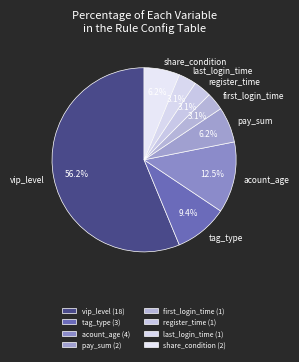

To the nearest percent, what is the difference between the largest and smallest slice percentages?

53%